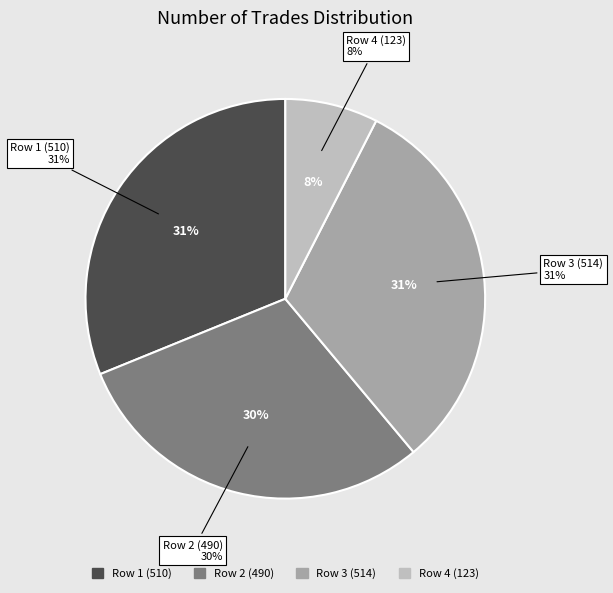

Does any single category account for the majority?

No